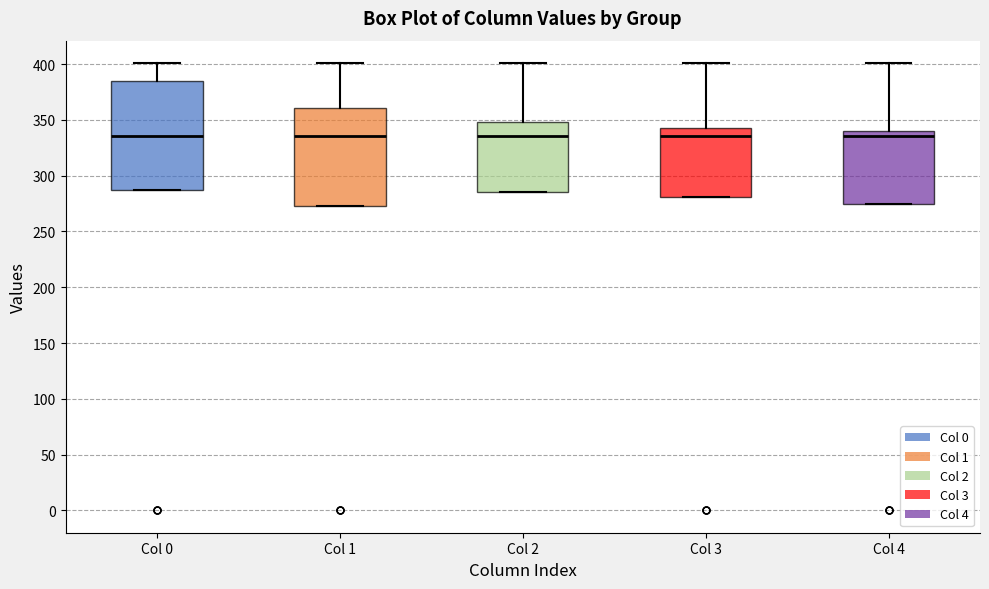

Reading left to right, transcribe this box plot: for each box, give where its median line is, the range the box spans, and where its two whiskers end, as read against the y-axis. The values are not printed on the chart, so give them approximately, as read against the axis.

Col 0: median 335, box 285 to 385, whiskers 285 to 400
Col 1: median 335, box 275 to 360, whiskers 275 to 400
Col 2: median 335, box 285 to 350, whiskers 285 to 400
Col 3: median 335, box 280 to 345, whiskers 280 to 400
Col 4: median 335, box 275 to 340, whiskers 275 to 400